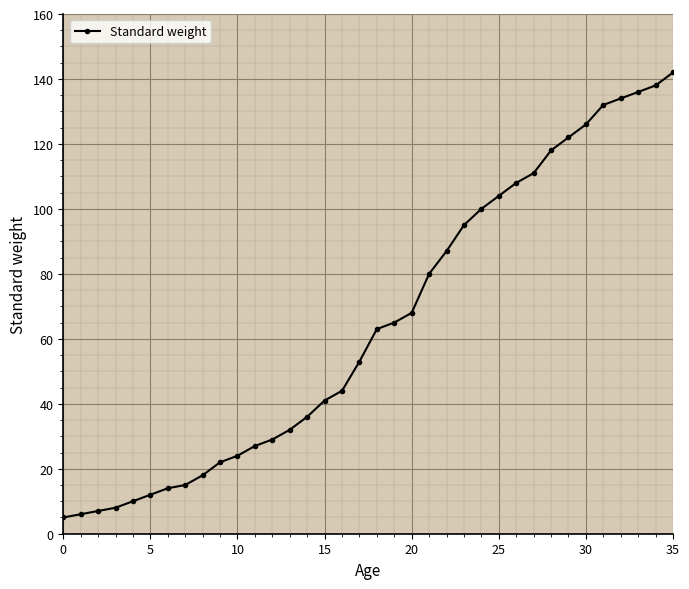

What is the average value?

65